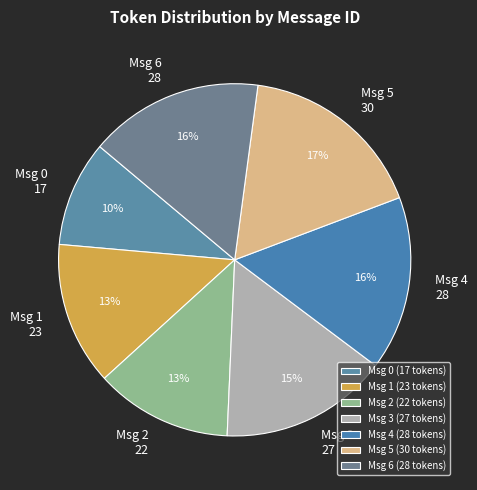

How many segments does this pie chart have?

7